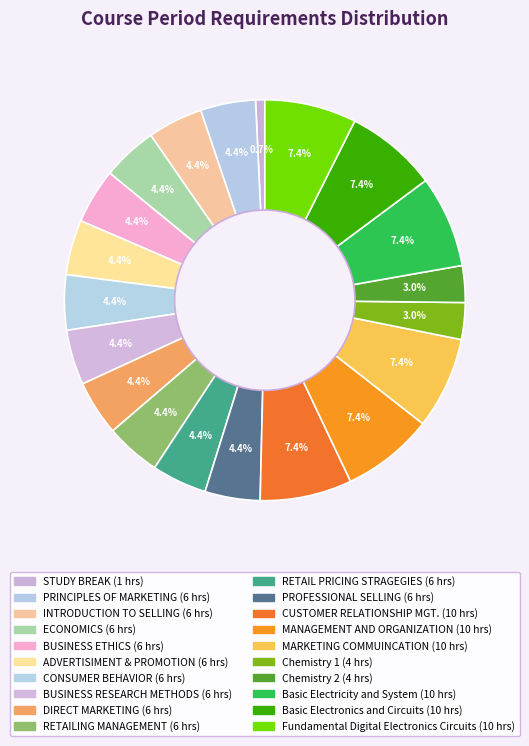

Does Basic Electronics and Circuits account for over 50% of the chart?

No